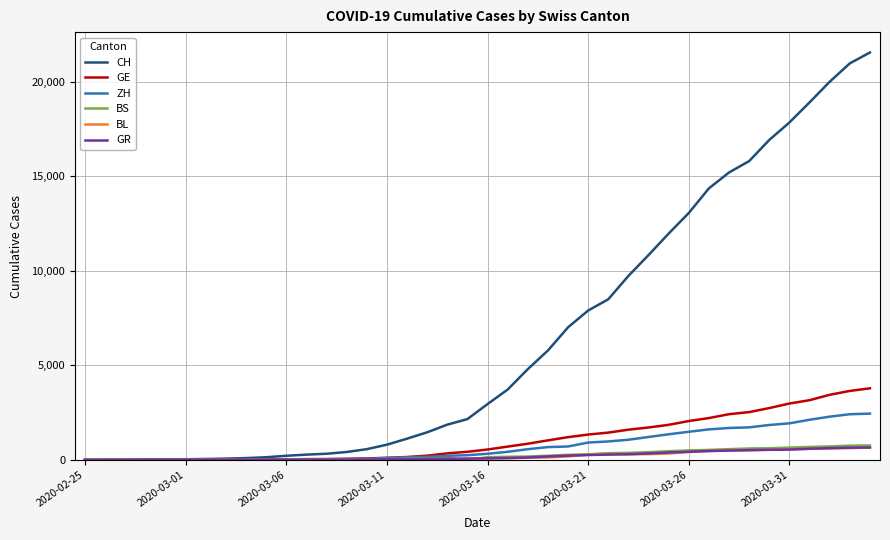

Which series has the largest total across all categories?

CH